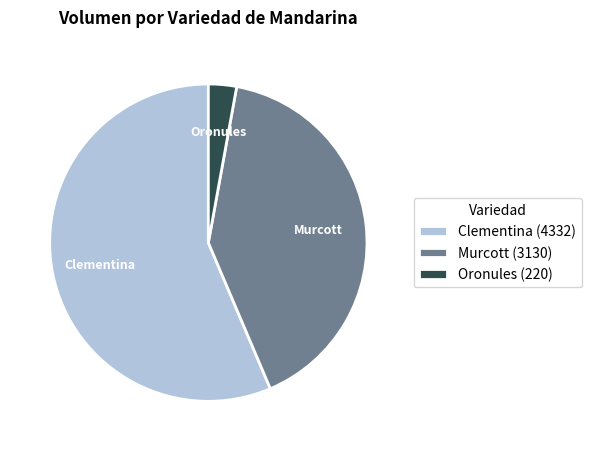

Which category has the smallest portion of the pie?

Oronules